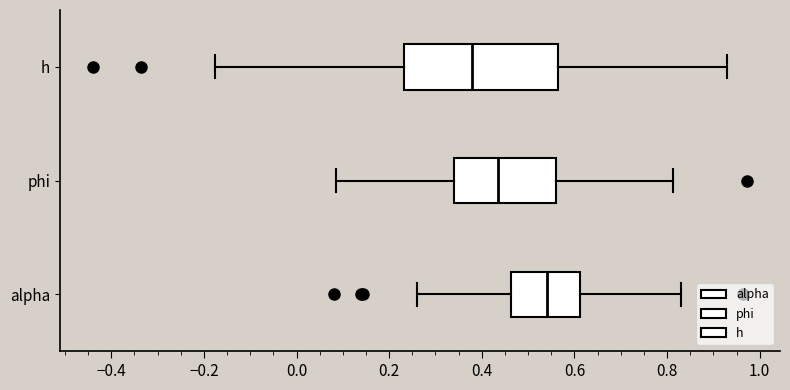

Which box is the widest, from its left edge to its right edge?

h